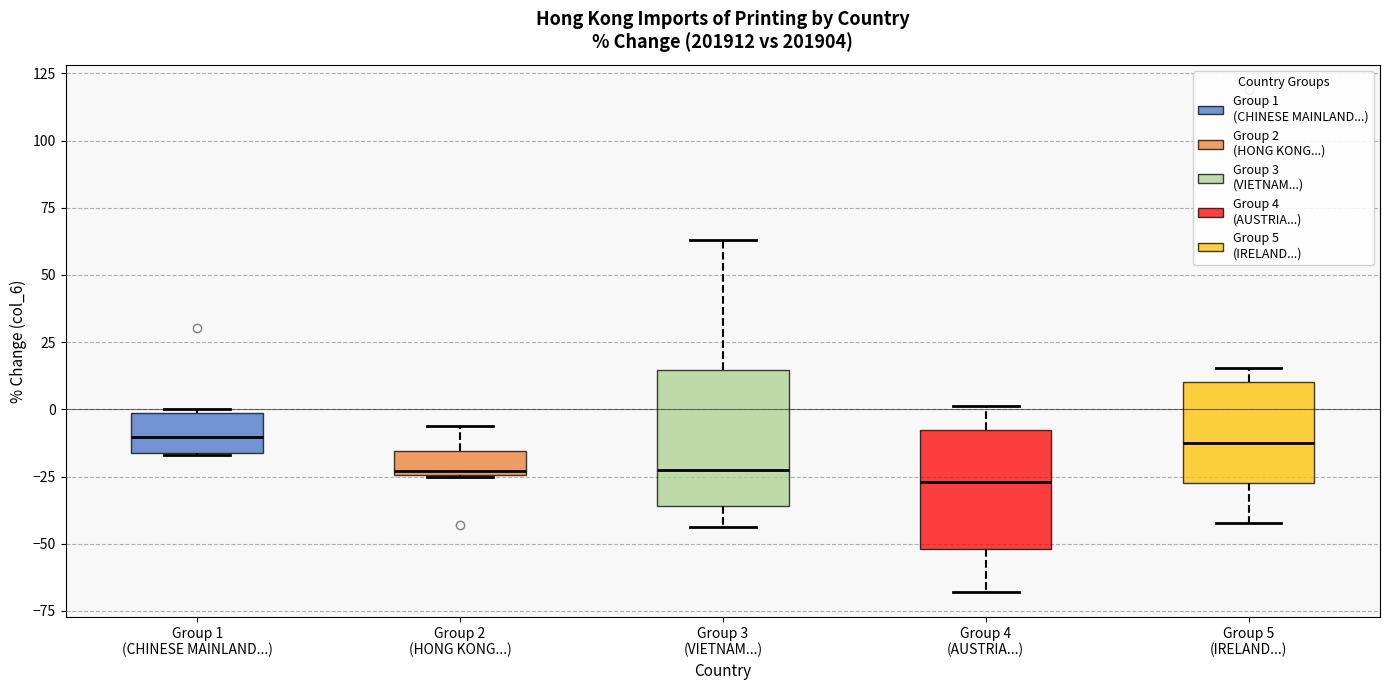

Comparing the boxes themselves (not the whiskers), which one is the tallest?

Group 3 (VIETNAM...)